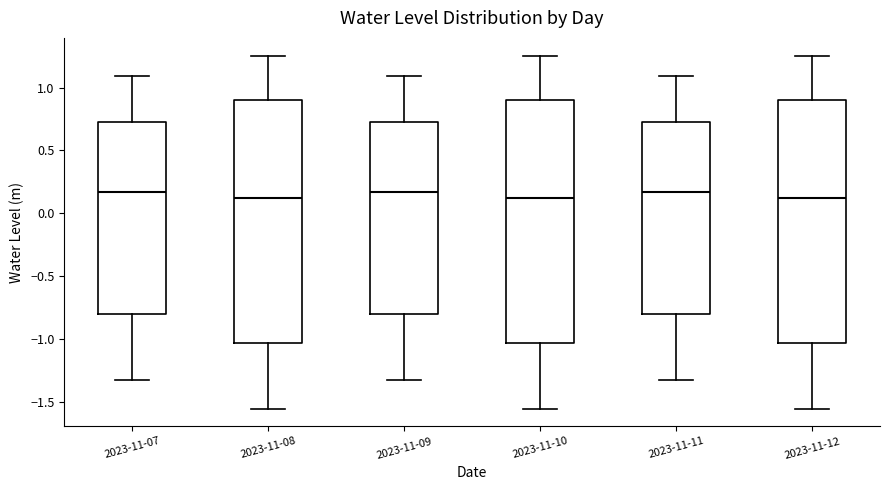

Where does the upper whisker of the box for 2023-11-09 end on the y-axis? The values are not printed on the chart, so give them approximately, as read against the axis.

1.10